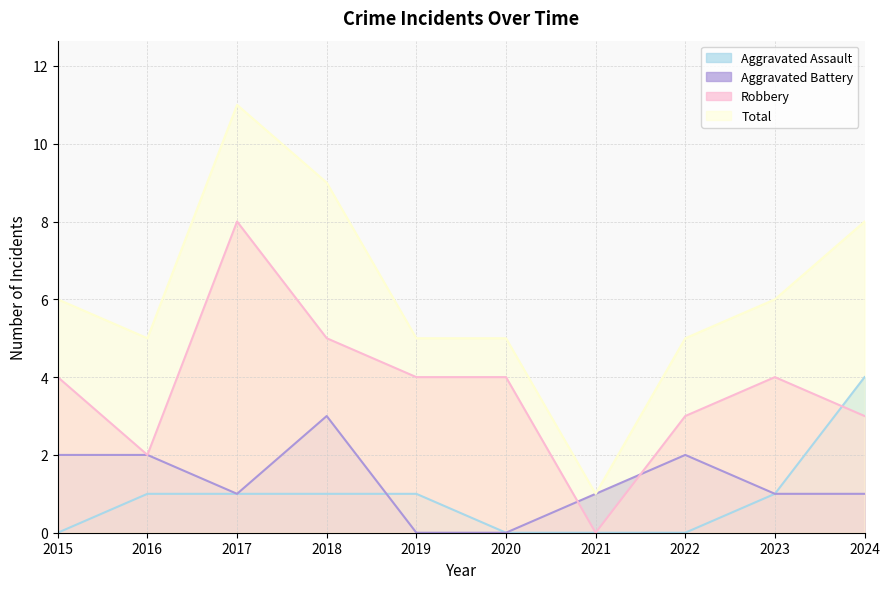

List the labels in order of Aggravated Assault value, largest first.

2024, 2016, 2017, 2018, 2019, 2023, 2015, 2020, 2021, 2022